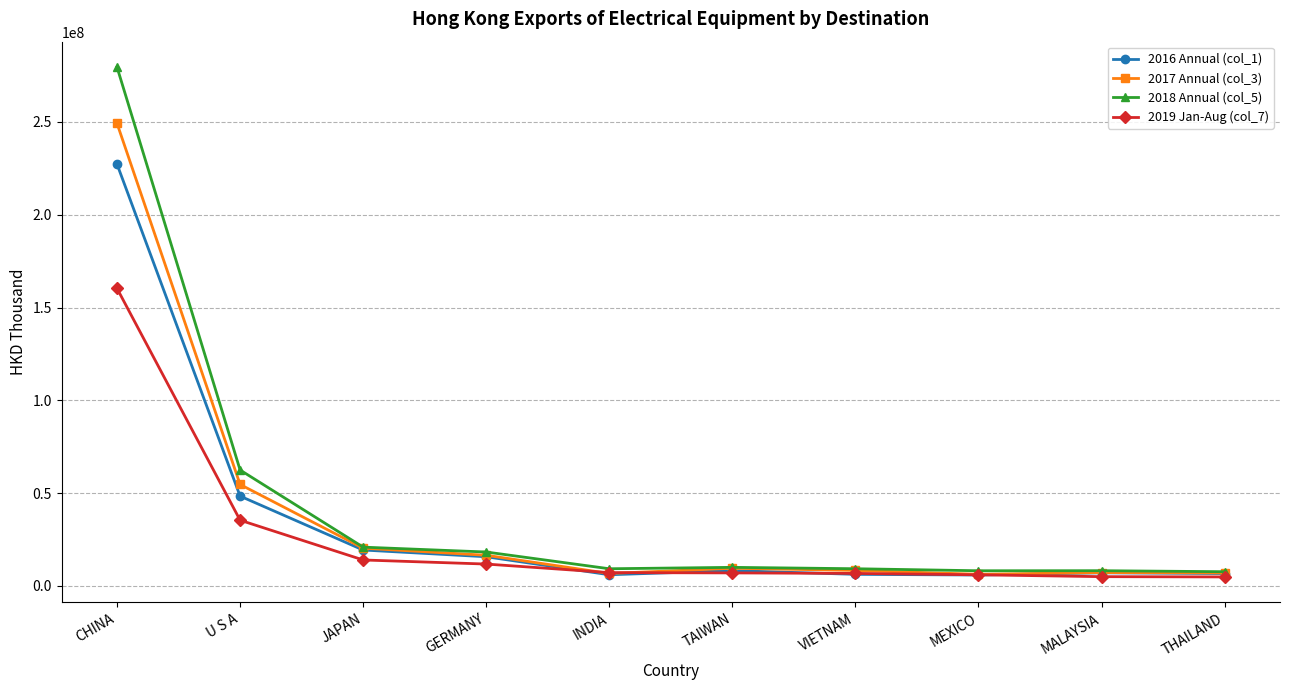

List the series in order of their peak value, lowest first.

2019 Jan-Aug (col_7), 2016 Annual (col_1), 2017 Annual (col_3), 2018 Annual (col_5)